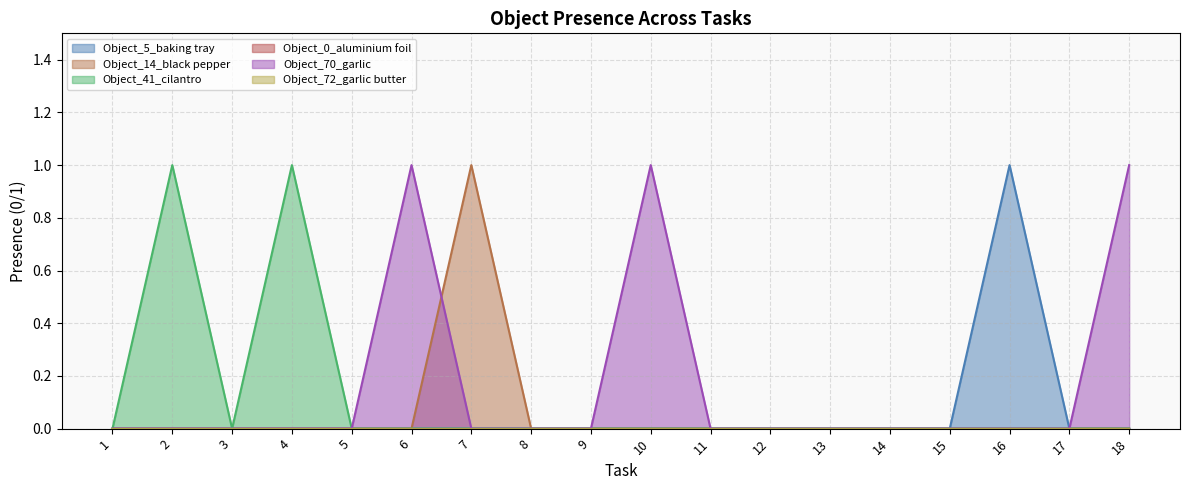

Does the chart display data point markers on the line(s)?

No